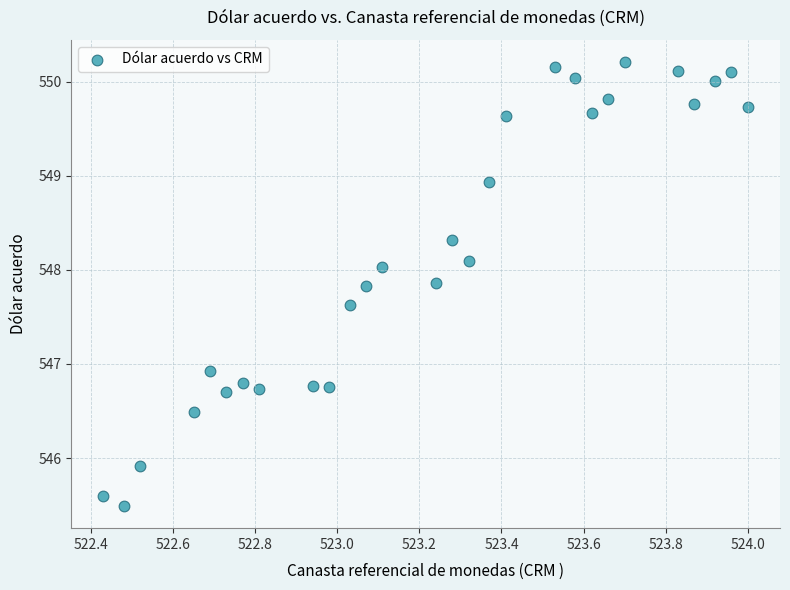

What Y value in the scatter plot is closest to 547?

546.9